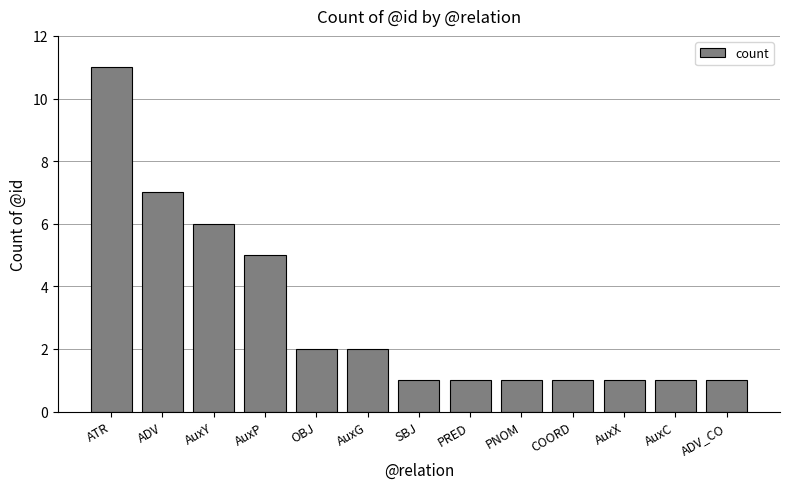

What position from the right is AuxX?

3